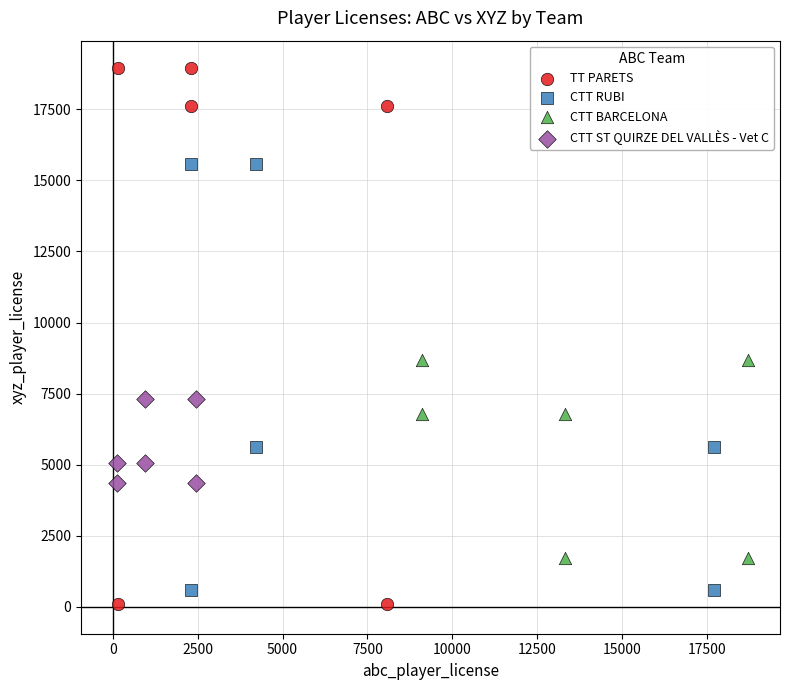

Which series has the widest spread of Y values?

TT PARETS